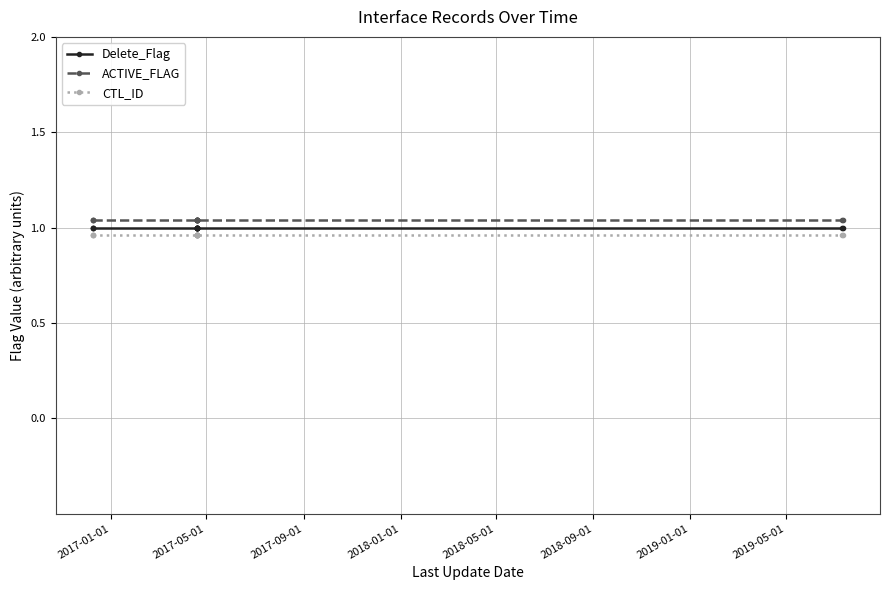

True or false: ACTIVE_FLAG and CTL_ID cross at least once.

False